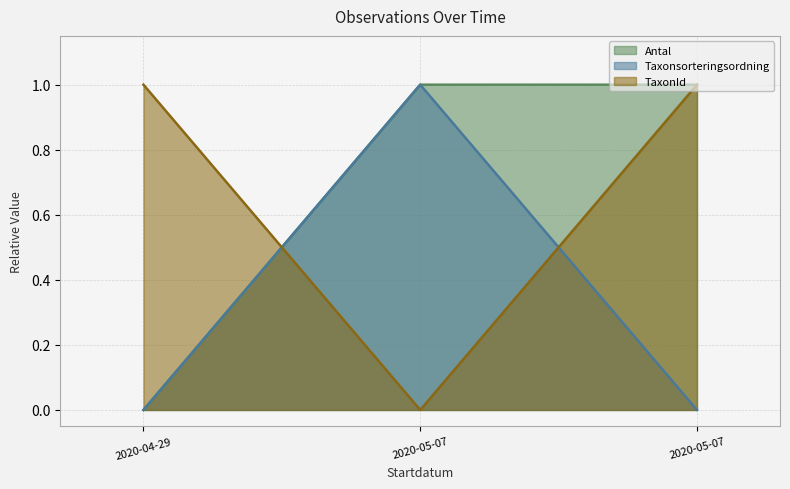

What are all the series names shown in the legend?

Antal, Taxonsorteringsordning, TaxonId